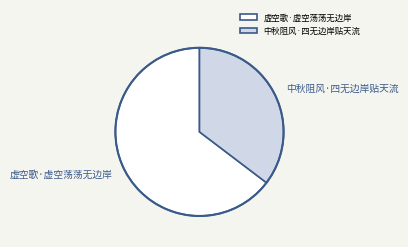

Is the sum of 中秋阻风·四无边岸贴天流 and 虚空歌·虚空荡荡无边岸 greater than half?

Yes